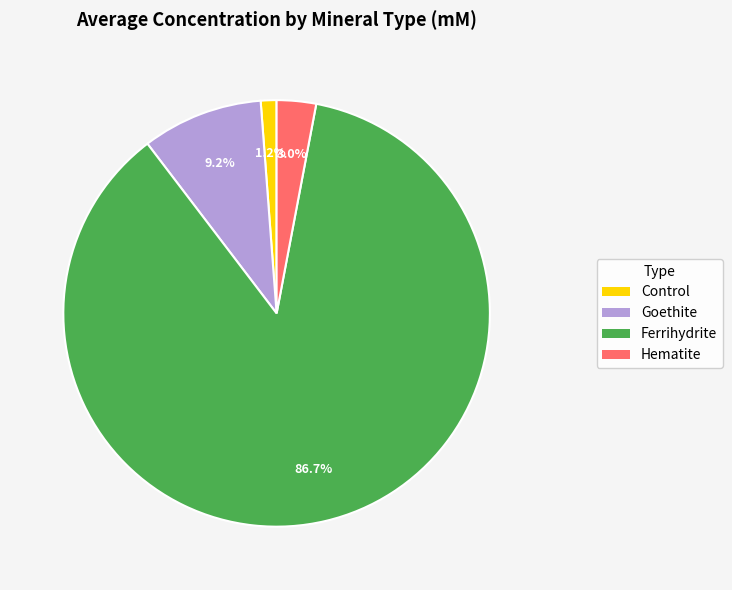

Is there a majority slice in this chart?

Yes